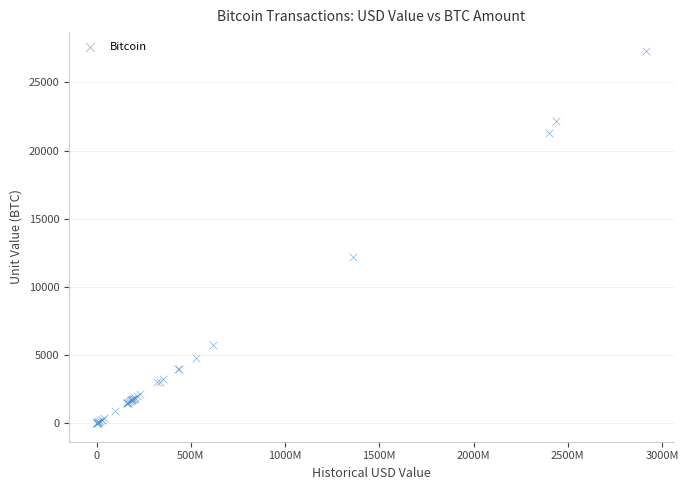

What Y value in the scatter plot is closest to 13660?

12163.9